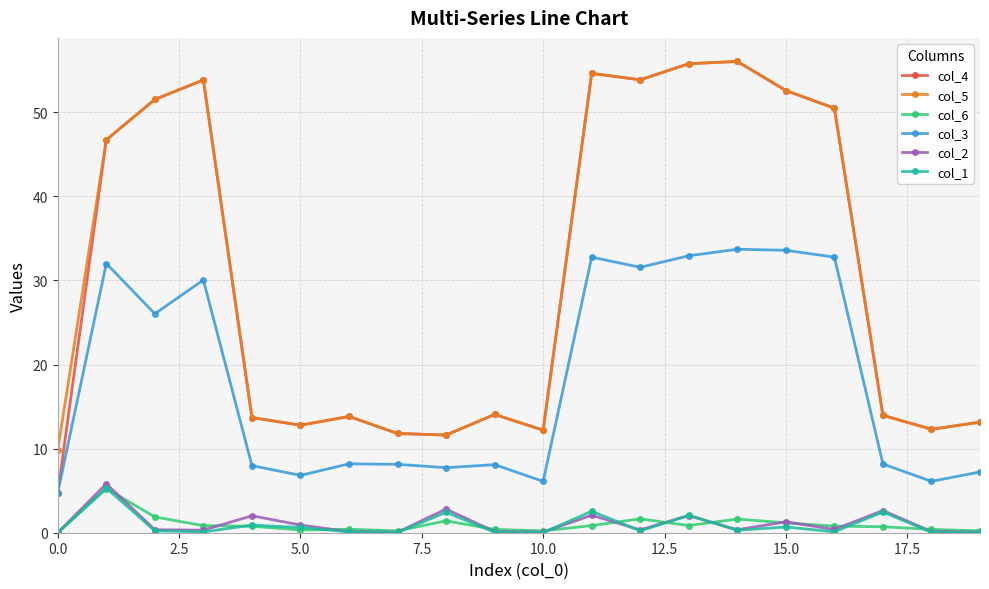

True or false: col_5 and col_3 cross at least once.

False